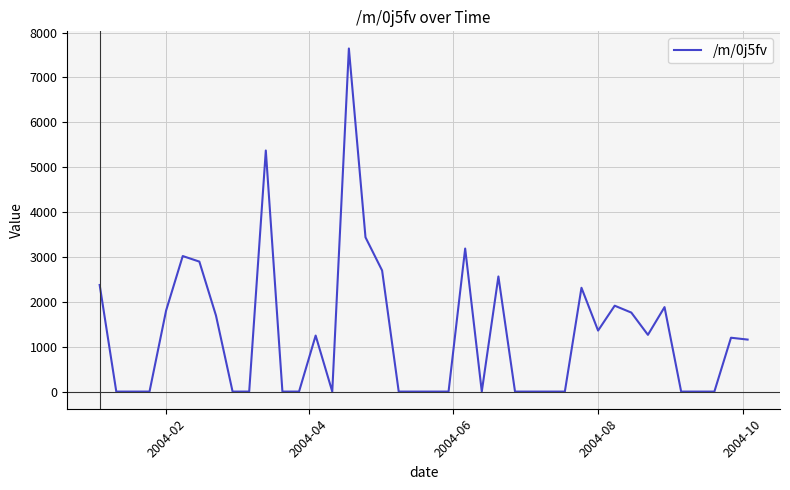

What is the greatest value displayed?

7644.7